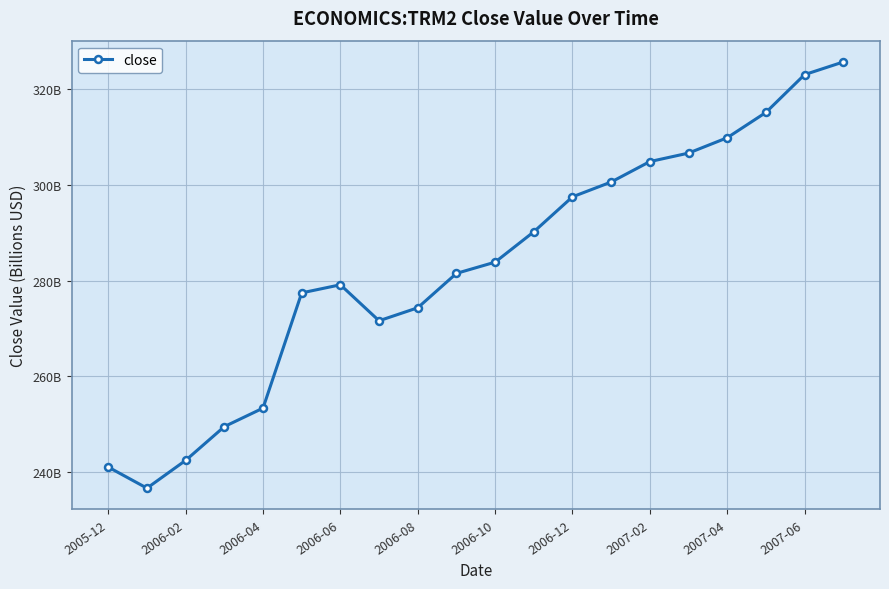

What is the greatest value displayed?

325.7